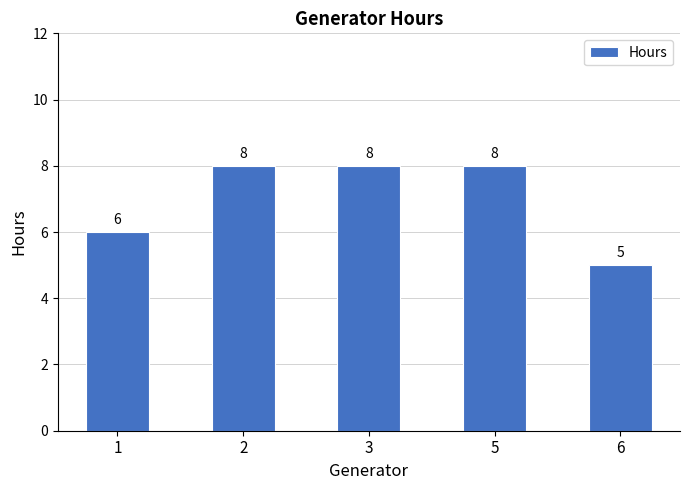

True or false: the data shows 3 at 3.

False